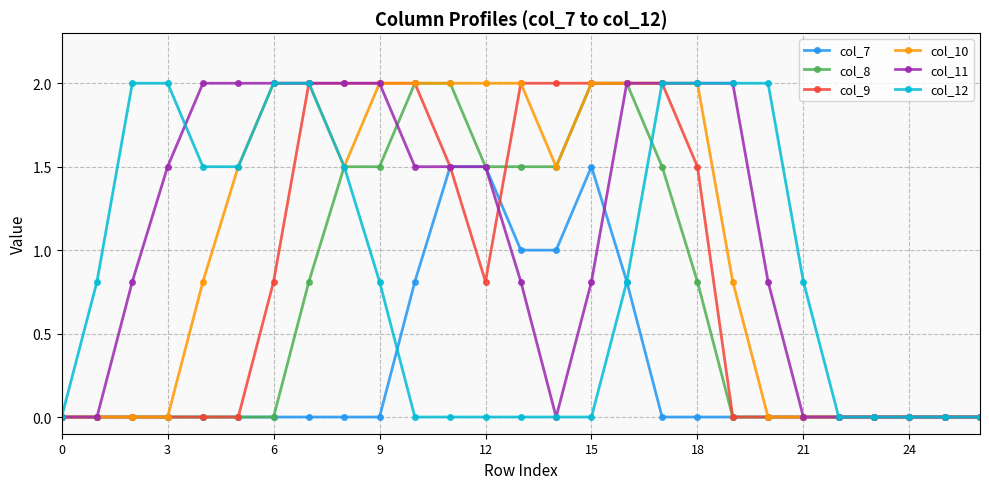

What is the maximum value for col_10?

2.0